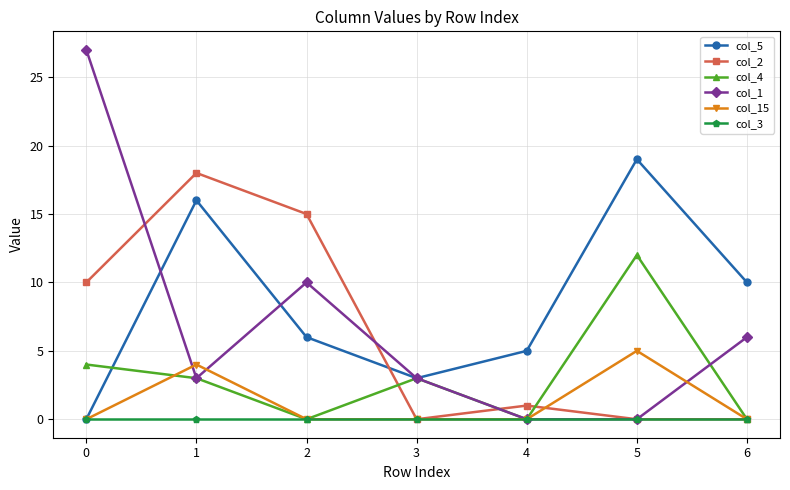

Reading left to right, what are all the values shown in this chart?

col_5: 0	16	6	3	5	19	10
col_2: 10	18	15	0	1	0	0
col_4: 4	3	0	3	0	12	0
col_1: 27	3	10	3	0	0	6
col_15: 0	4	0	0	0	5	0
col_3: 0	0	0	0	0	0	0